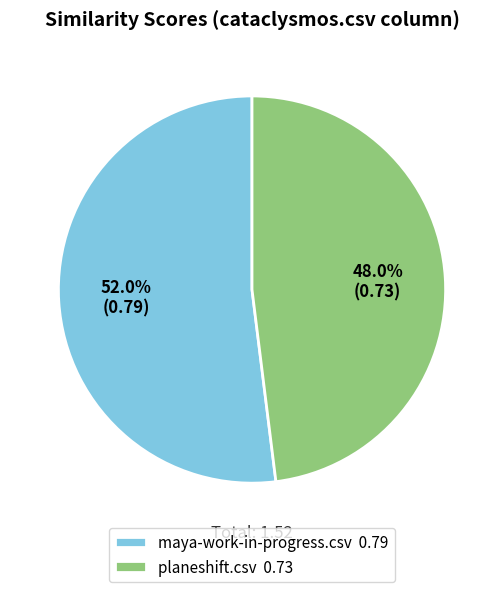

What percentage is NOT represented by planeshift.csv?

52.0%